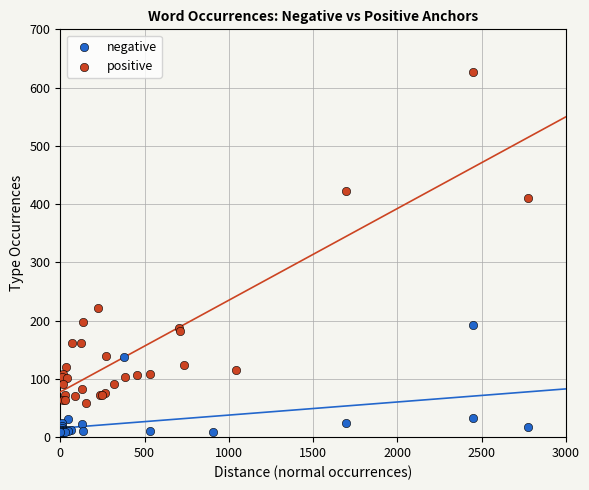

Which series has the widest spread of Y values?

positive